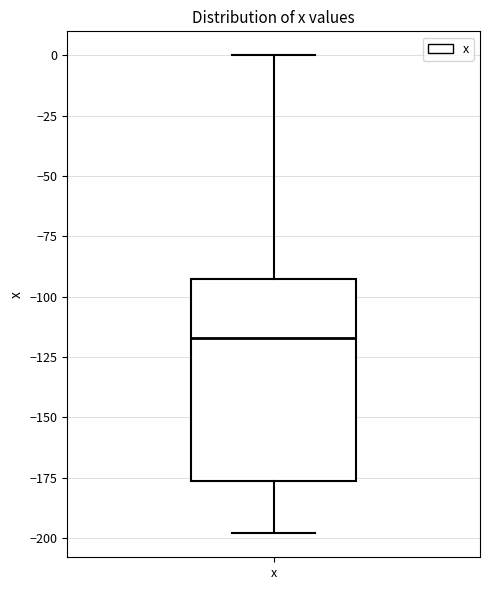

Where does the median line of the box for x sit on the y-axis? The values are not printed on the chart, so give them approximately, as read against the axis.

-115